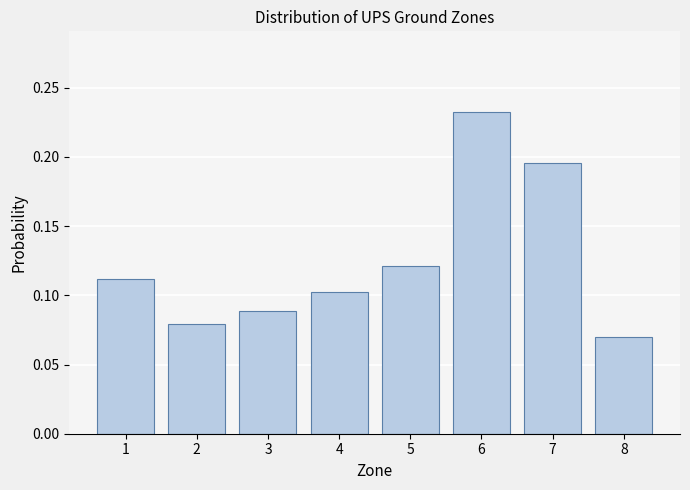

The chart shows a value of 0.1 at 8. True or false?

True